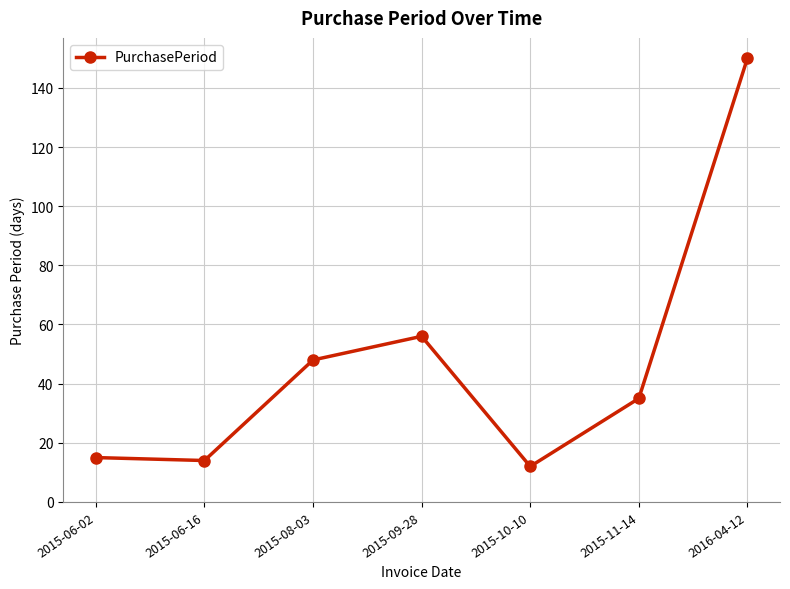

Where does the data first go above 35?

2015-08-03